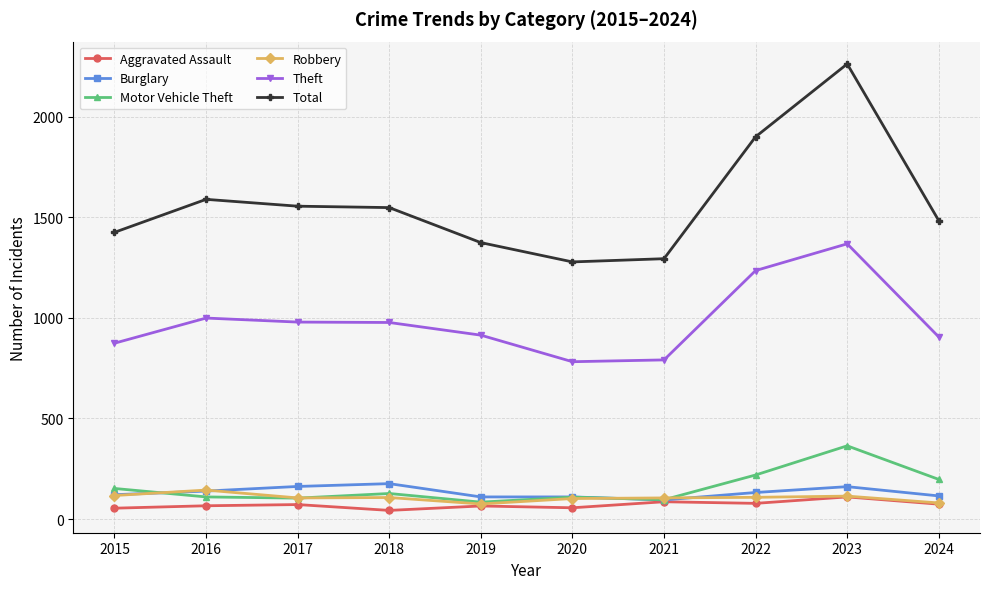

What is the sum of all Burglary values?

1321